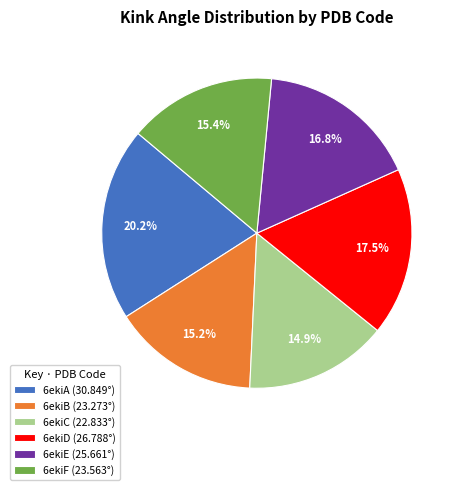

Is 6ekiB the majority of the pie?

No